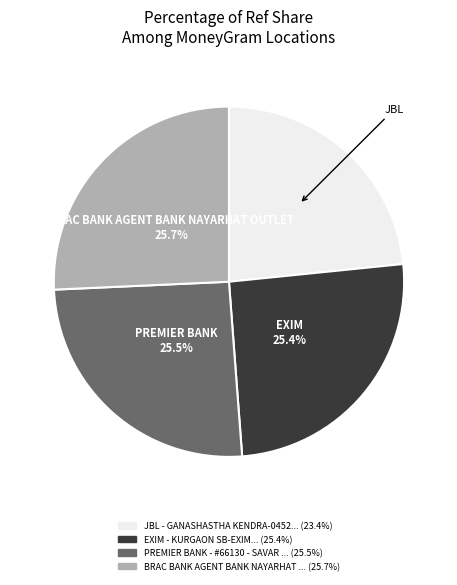

How many slices are in this pie chart?

4